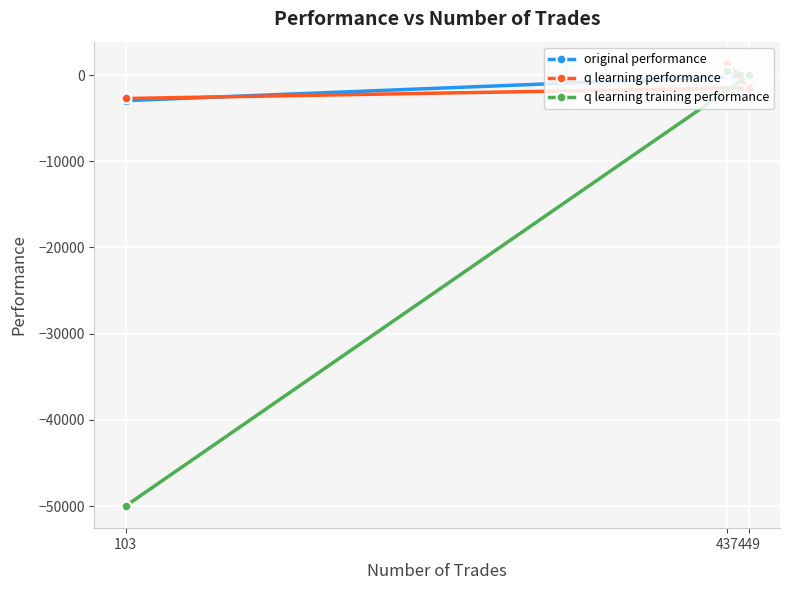

What is the difference between the highest and lowest values at 103?

47276.8